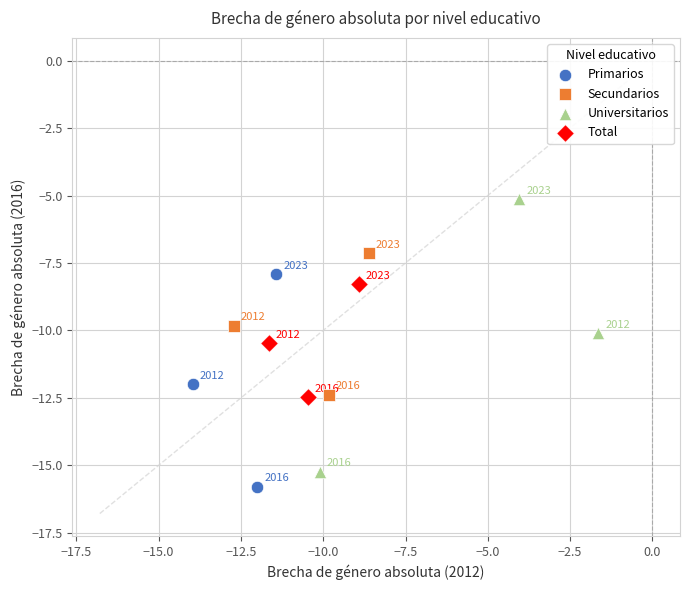

Which series contains the lowest Y value?

Primarios